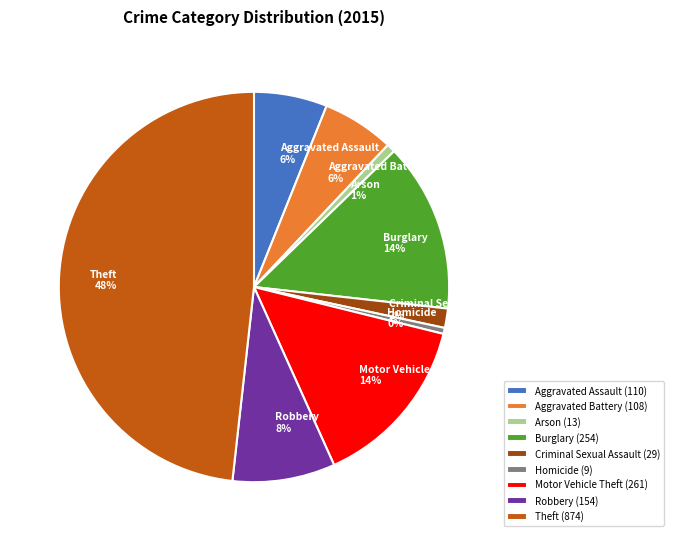

To the nearest percent, what percentage of the pie is Motor Vehicle Theft?

14%